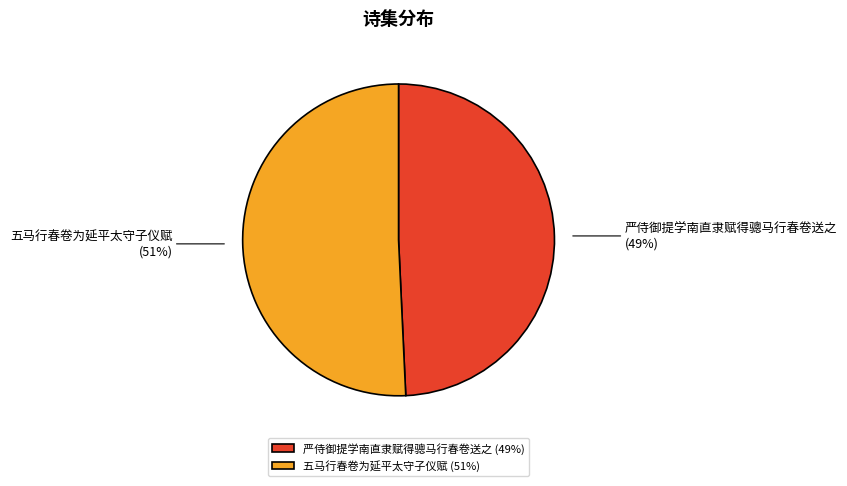

Do 严侍御提学南直隶赋得骢马行春卷送之 and 五马行春卷为延平太守子仪赋 together represent more than half of the pie?

Yes